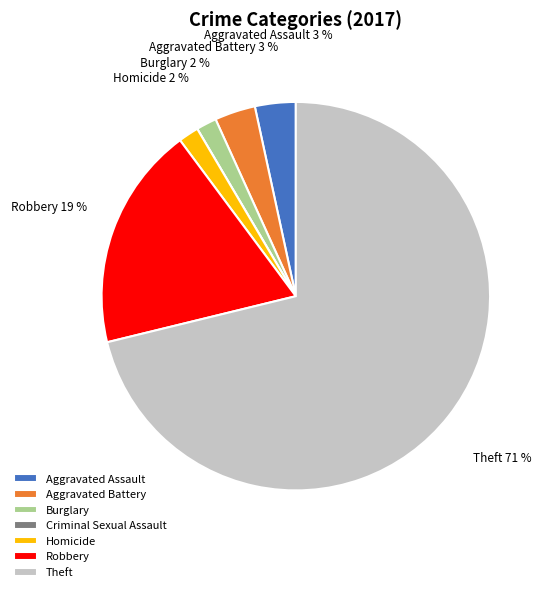

Do Aggravated Battery and Burglary together represent more than half of the pie?

No